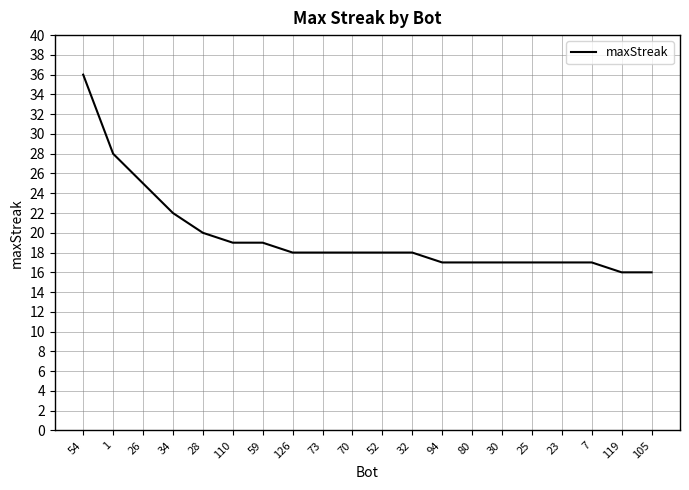

What position from the left is 54?

1